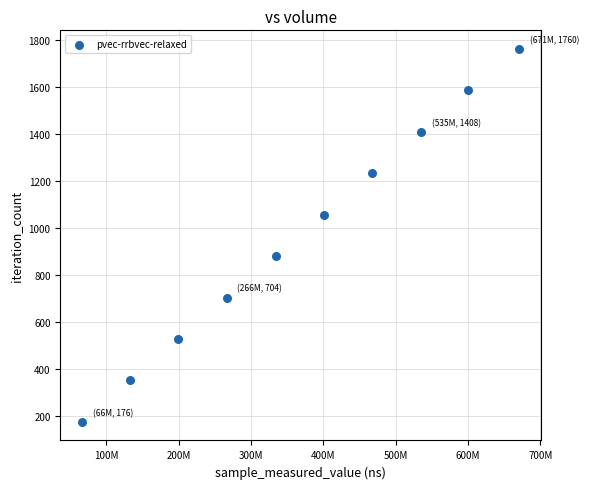

What is the average X value?

367187942